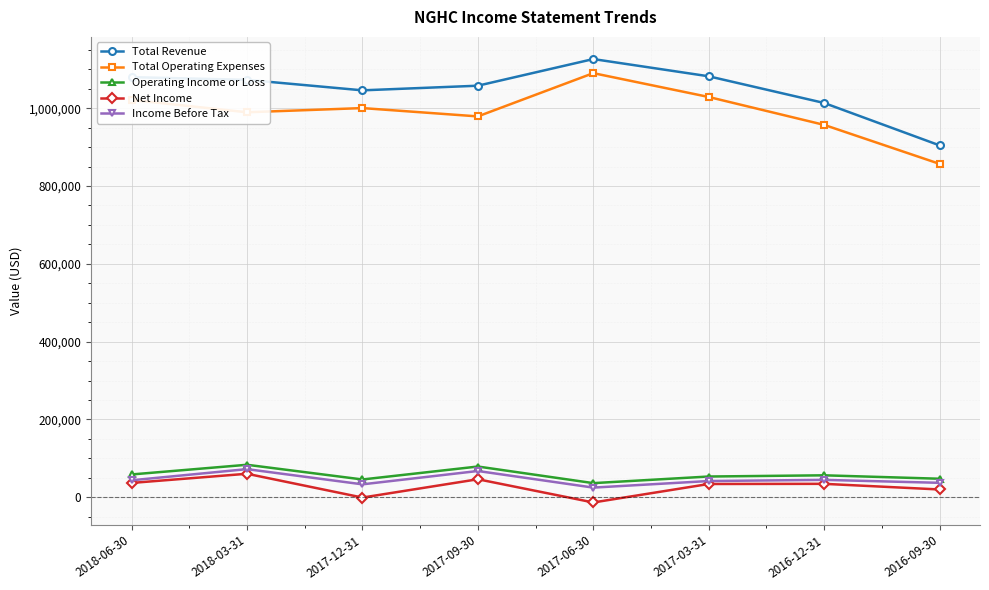

True or false: Operating Income or Loss and Total Revenue cross at least once.

False